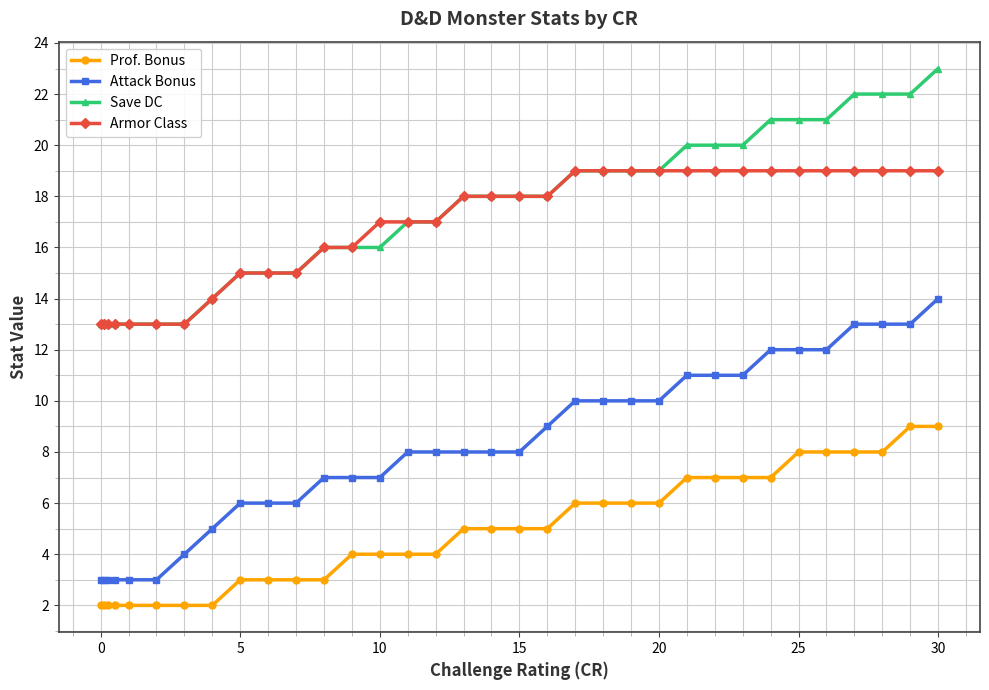

What is the minimum value for Save DC?

13